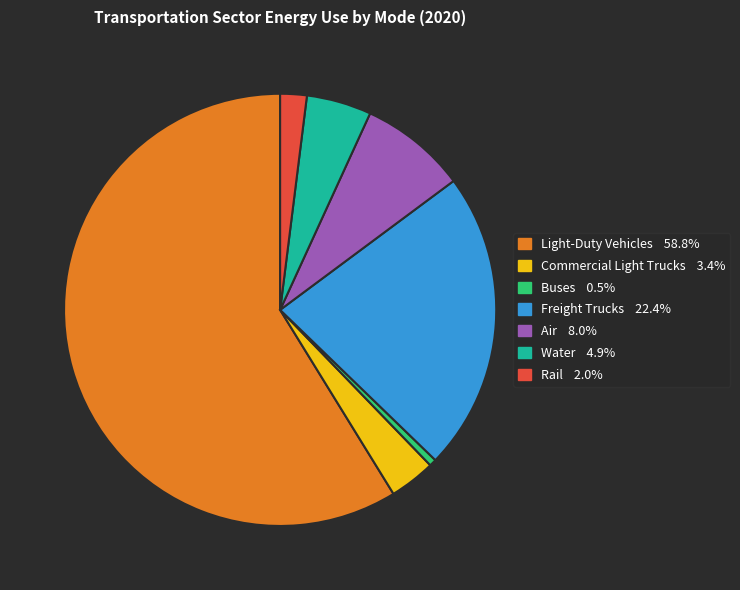

Is there any slice that represents more than half of the pie?

Yes